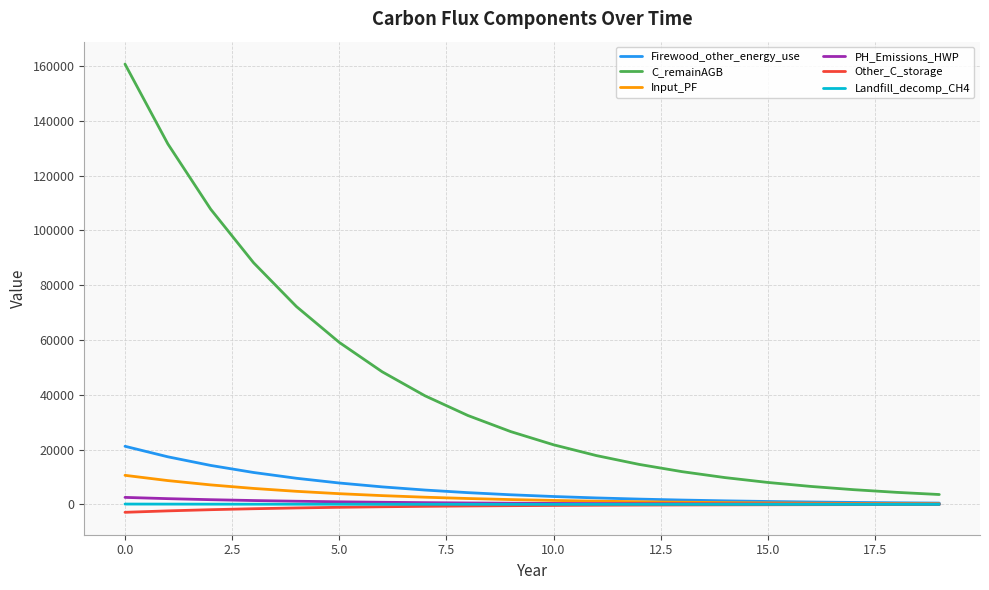

At how many categories does at least one series exceed 130086?

2